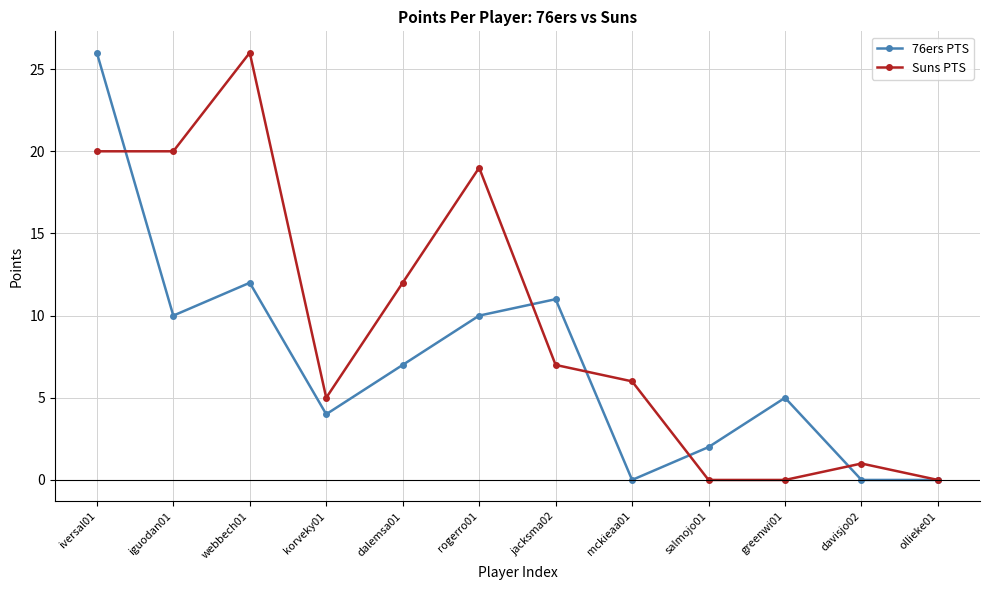

What is the value of the 76ers PTS point at the 1st from the left?

26